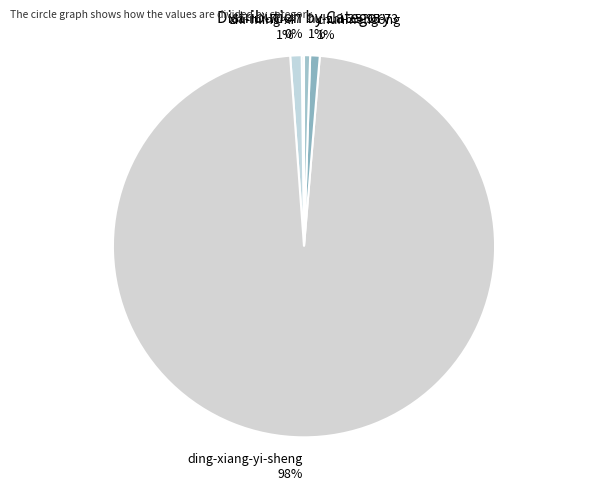

Rank the categories by value from highest to lowest.

ding-xiang-yi-sheng, zhi-ming-xi, chunmengong, hu-zhi-25-95-73, xia-rui-70-47